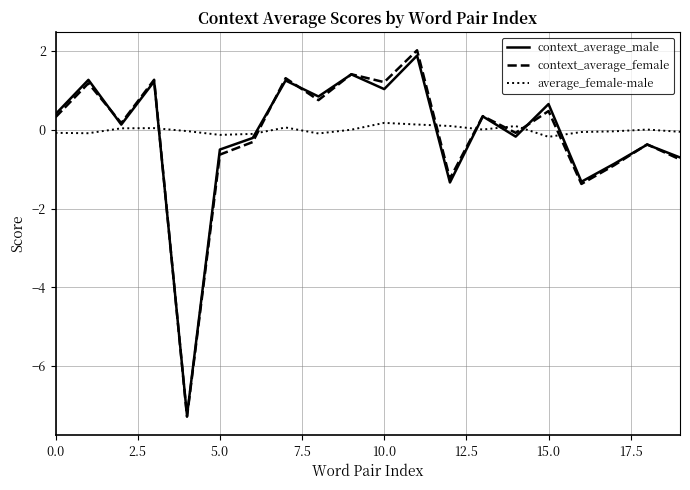

What is the lowest value of the average_female-male series?

-0.2